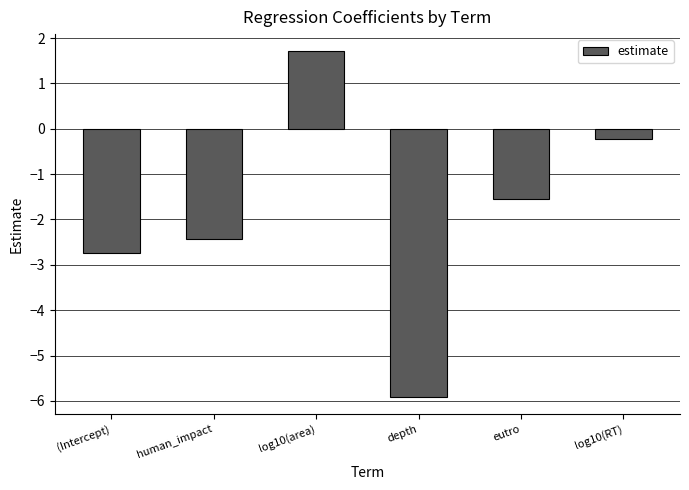

Reading left to right, list all the values displayed in this chart.

(Intercept)=-2.7	human_impact=-2.4	log10(area)=1.7	depth=-5.9	eutro=-1.5	log10(RT)=-0.2